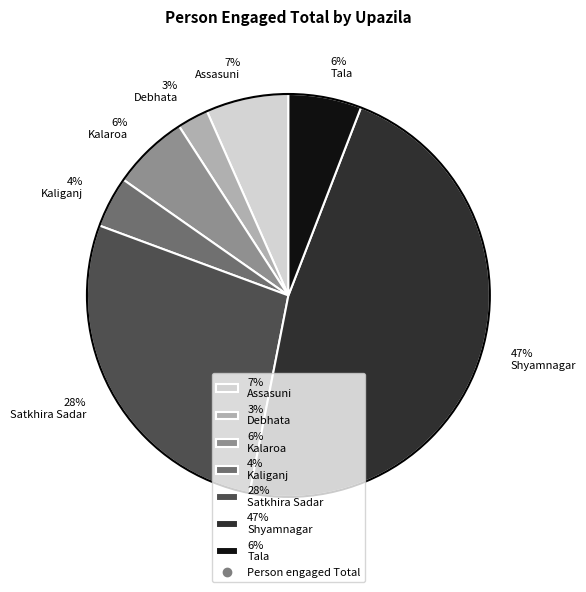

How many segments does this pie chart have?

7